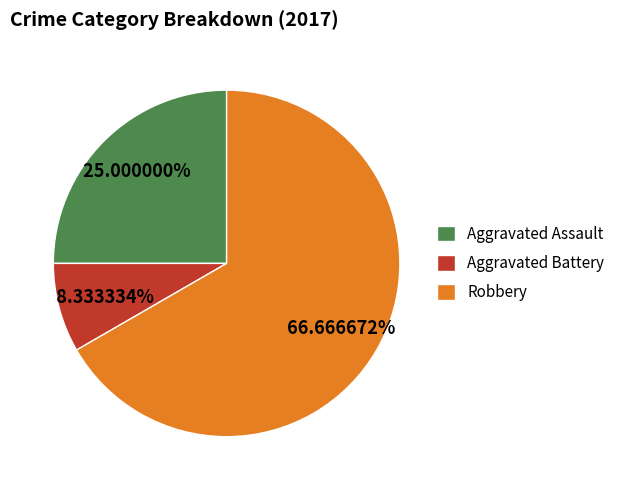

Is there a majority slice in this chart?

Yes